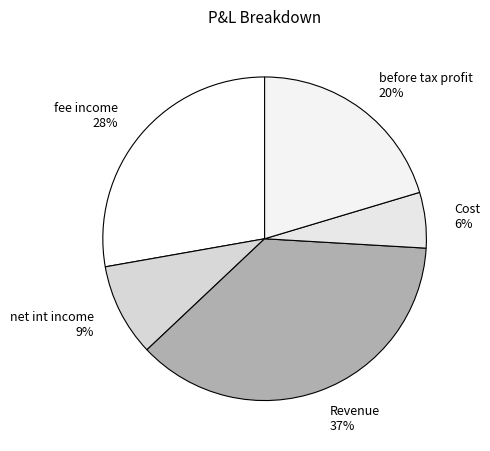

Is there a majority slice in this chart?

No